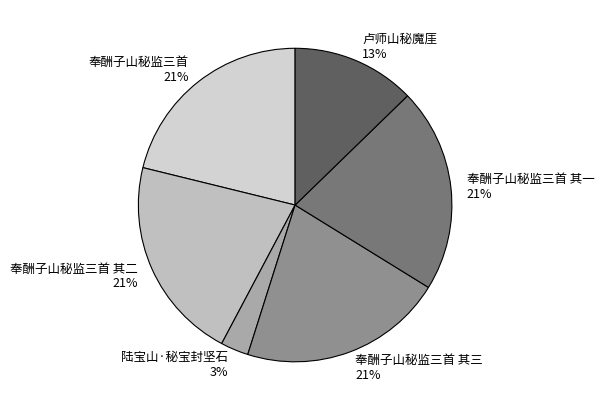

Which slice is the smallest?

陆宝山·秘宝封坚石